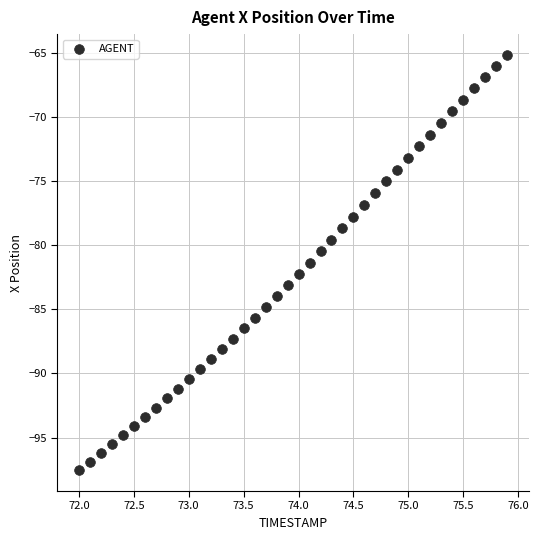

What is the range of Y values (max minus min)?

32.4